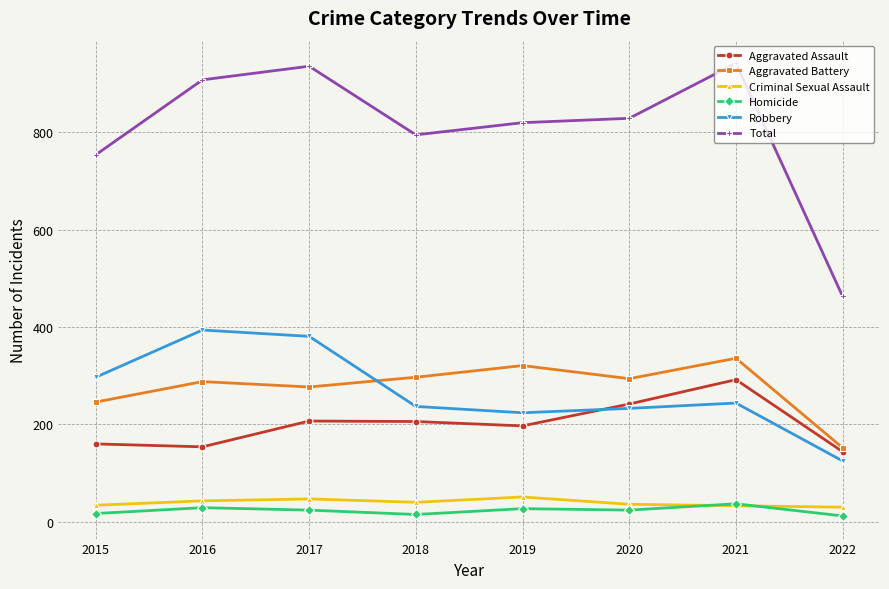

How many lines are shown in the chart?

6